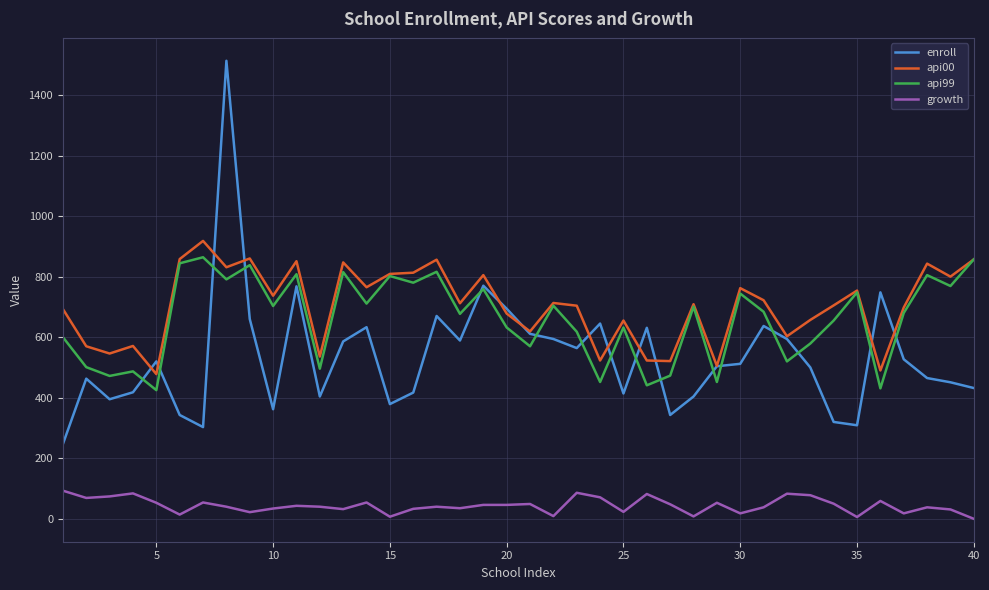

What is the highest value of the api00 series?

918